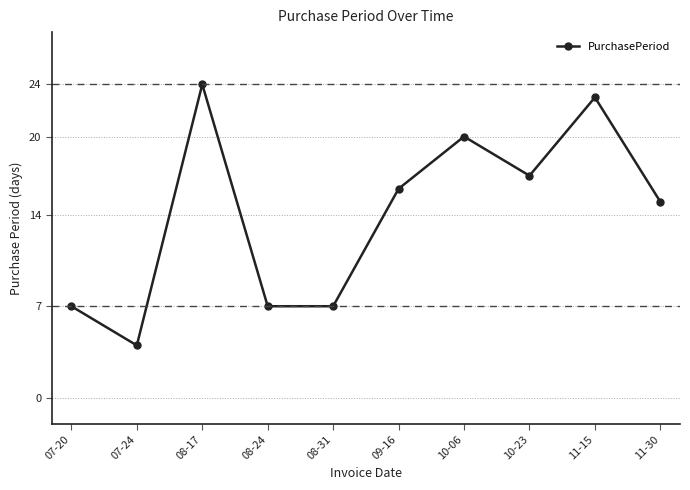

What is the smallest value displayed?

4